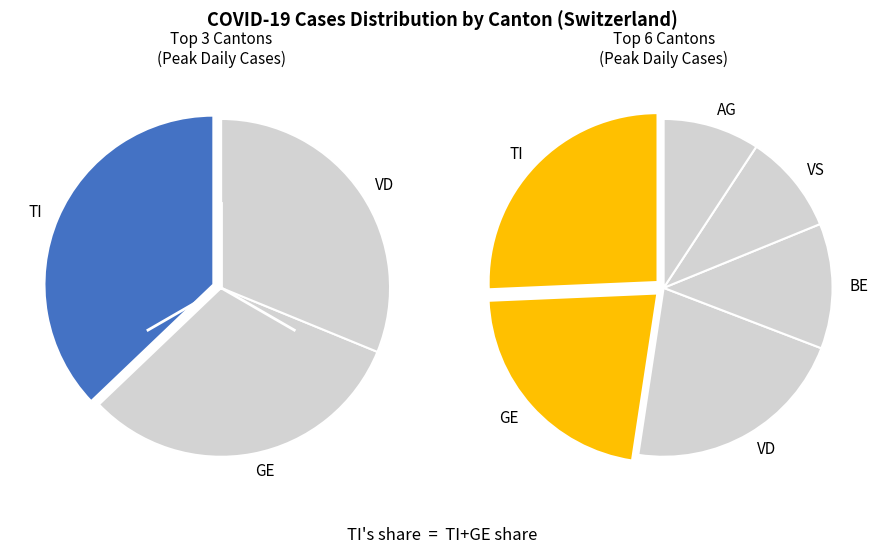

Is there a majority slice in this chart?

No